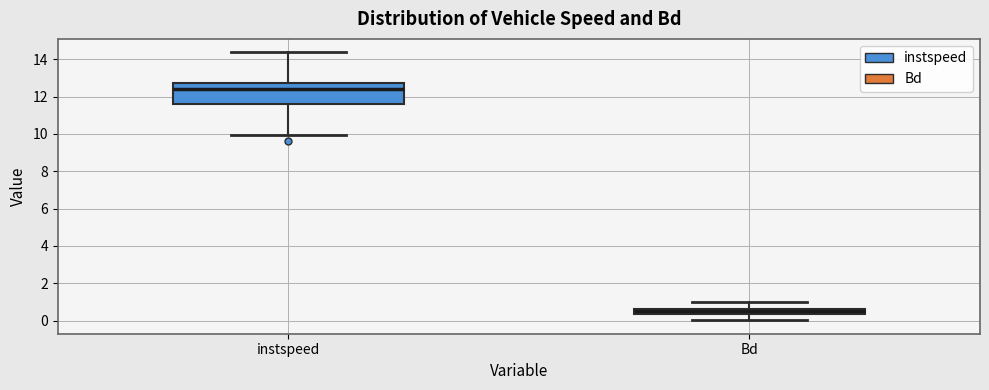

Where is the upper edge of the box for instspeed on the y-axis? The values are not printed on the chart, so give them approximately, as read against the axis.

12.8